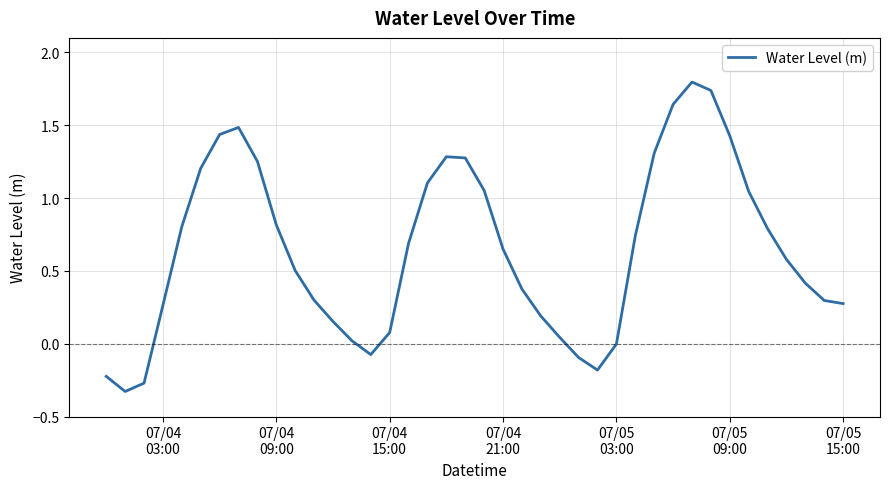

Does the chart display data point markers on the line(s)?

No